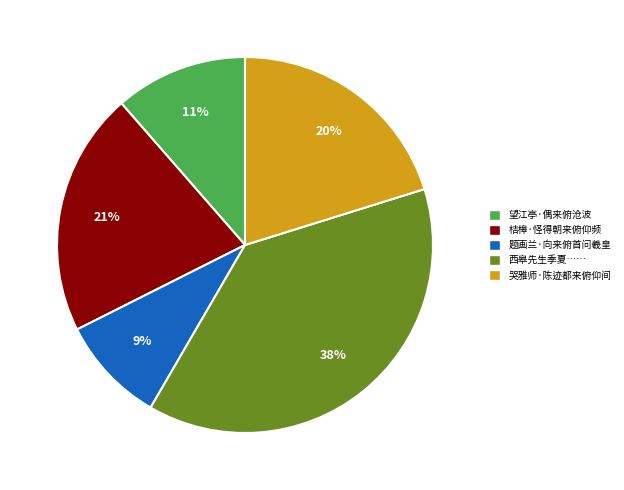

Is there a majority slice in this chart?

No